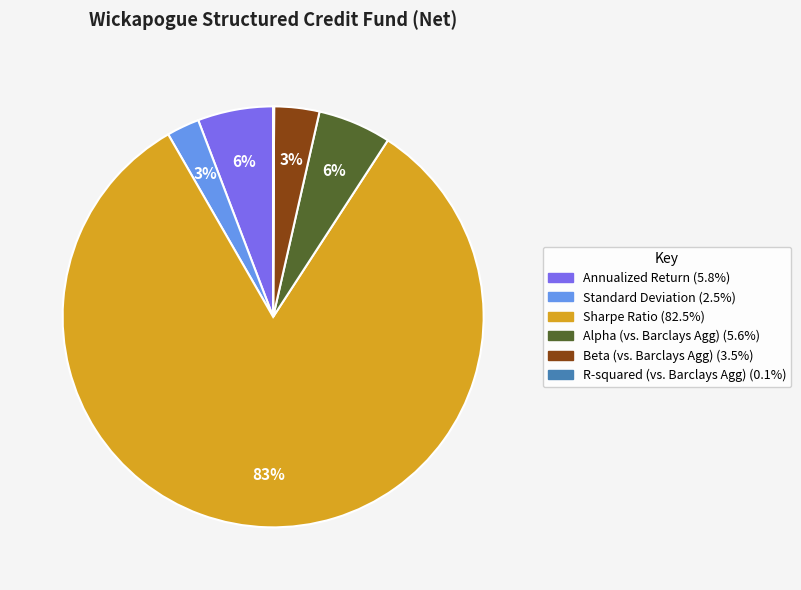

To the nearest percent, what is the average slice percentage?

17%